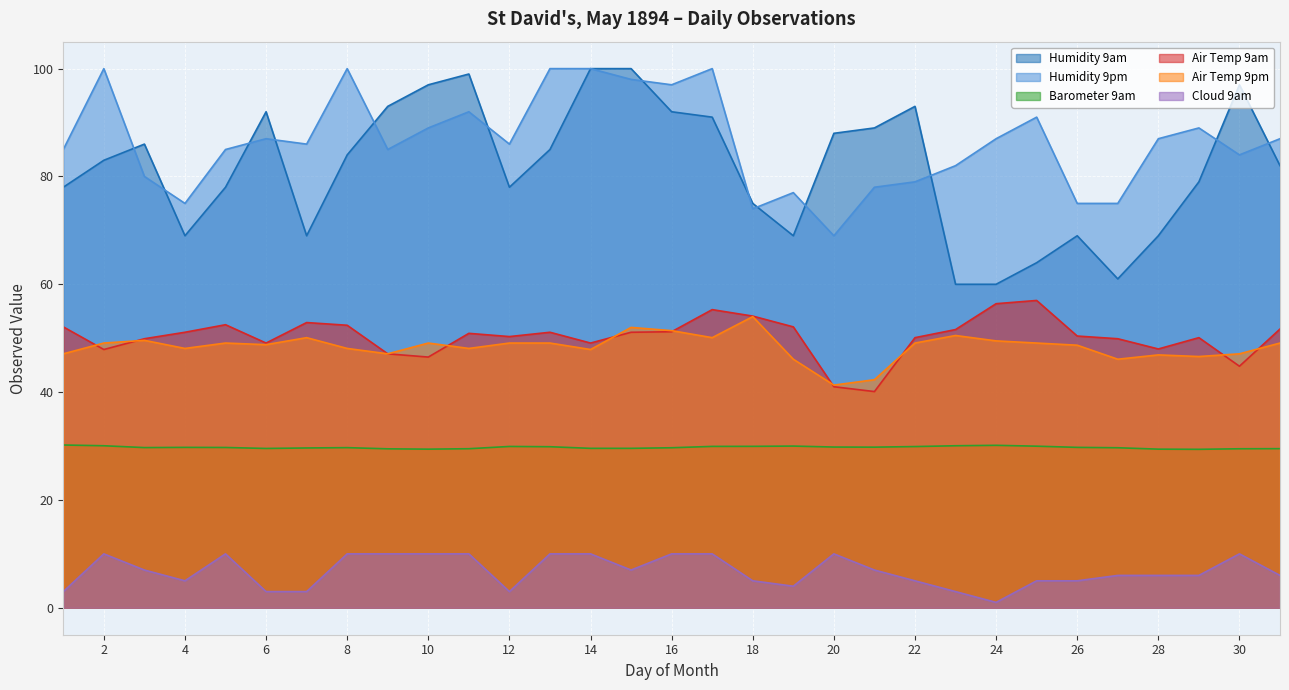

Reading left to right, what are all the values shown in this chart?

Humidity 9am: 1=78.0	2=83.0	3=86.0	4=69.0	5=78.0	6=92.0	7=69.0	8=84.0	9=93.0	10=97.0	11=99.0	12=78.0	13=85.0	14=100.0	15=100.0	16=92.0	17=91.0	18=75.0	19=69.0	20=88.0	21=89.0	22=93.0	23=60.0	24=60.0	25=64.0	26=69.0	27=61.0	28=69.0	29=79.0	30=97.0	31=82.0
Humidity 9pm: 1=85.0	2=100.0	3=80.0	4=75.0	5=85.0	6=87.0	7=86.0	8=100.0	9=85.0	10=89.0	11=92.0	12=86.0	13=100.0	14=100.0	15=98.0	16=97.0	17=100.0	18=74.0	19=77.0	20=69.0	21=78.0	22=79.0	23=82.0	24=87.0	25=91.0	26=75.0	27=75.0	28=87.0	29=89.0	30=84.0	31=87.0
Barometer 9am: 1=30.2	2=30.1	3=29.7	4=29.8	5=29.7	6=29.6	7=29.6	8=29.7	9=29.5	10=29.4	11=29.5	12=29.9	13=29.9	14=29.6	15=29.6	16=29.7	17=29.9	18=29.9	19=30.0	20=29.8	21=29.8	22=29.9	23=30.1	24=30.1	25=30.0	26=29.8	27=29.7	28=29.4	29=29.4	30=29.5	31=29.5
Air Temp 9am: 1=52.1	2=47.9	3=49.9	4=51.1	5=52.5	6=49.1	7=52.9	8=52.4	9=47.1	10=46.5	11=50.9	12=50.3	13=51.1	14=49.1	15=51.1	16=51.2	17=55.3	18=54.1	19=52.1	20=41.0	21=40.1	22=50.1	23=51.6	24=56.4	25=57.0	26=50.4	27=49.9	28=48.0	29=50.1	30=44.8	31=51.7
Air Temp 9pm: 1=47.1	2=49.1	3=49.6	4=48.1	5=49.1	6=48.8	7=50.1	8=48.1	9=47.1	10=49.1	11=48.1	12=49.1	13=49.1	14=47.9	15=52.0	16=51.4	17=50.1	18=54.0	19=46.1	20=41.3	21=42.3	22=49.1	23=50.5	24=49.5	25=49.1	26=48.7	27=46.1	28=46.9	29=46.6	30=47.1	31=49.1
Cloud 9am: 1=3.0	2=10.0	3=7.0	4=5.0	5=10.0	6=3.0	7=3.0	8=10.0	9=10.0	10=10.0	11=10.0	12=3.0	13=10.0	14=10.0	15=7.0	16=10.0	17=10.0	18=5.0	19=4.0	20=10.0	21=7.0	22=5.0	23=3.0	24=1.0	25=5.0	26=5.0	27=6.0	28=6.0	29=6.0	30=10.0	31=6.0